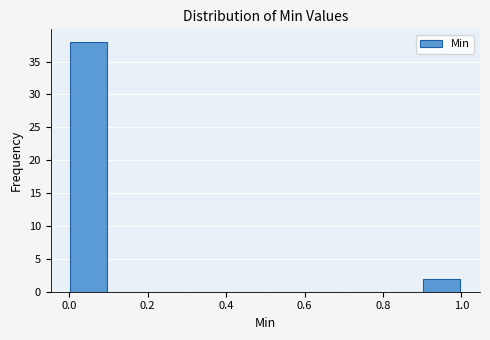

Which range on the x-axis has the tallest bar?

0.0 to 0.1